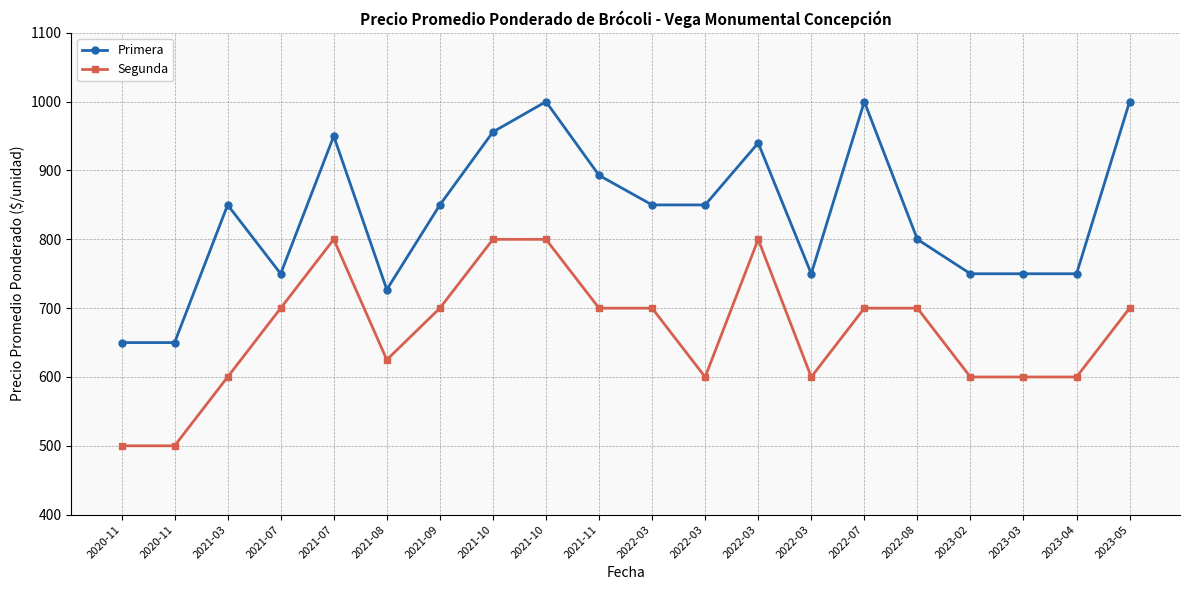

At which label is Primera closest to 825?

2021-03